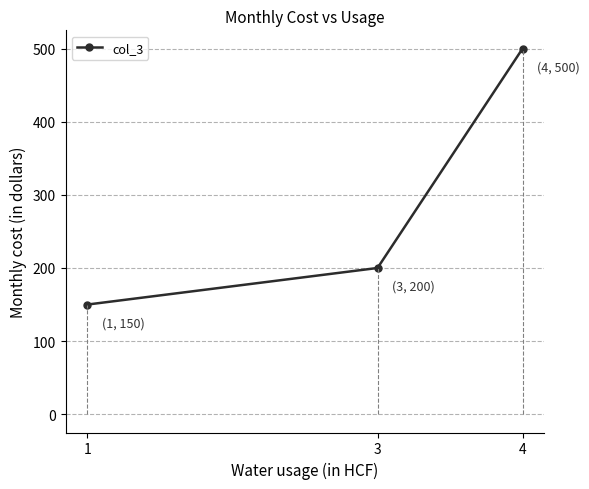

List the labels in order of value, largest first.

4, 3, 1